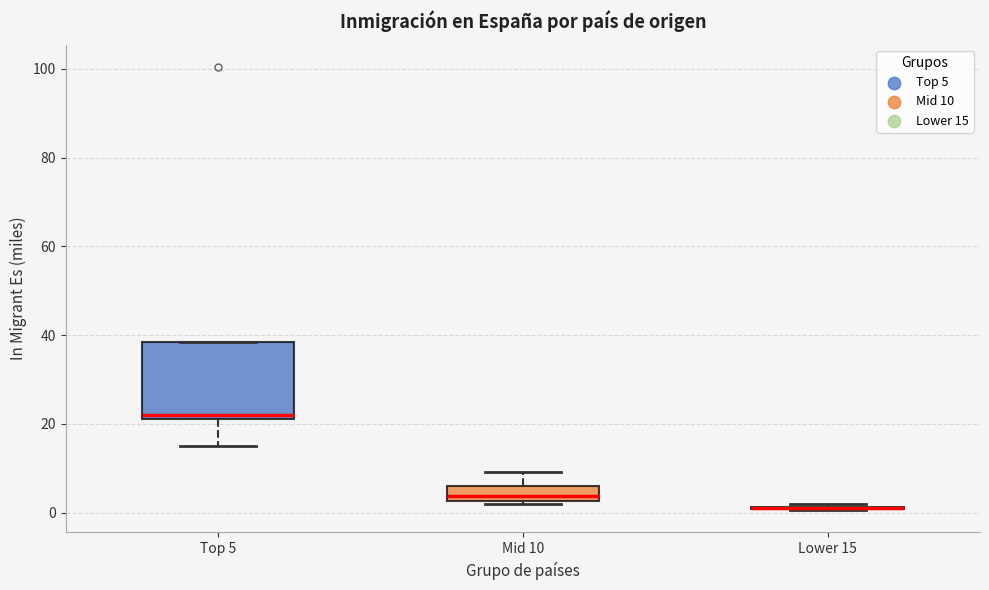

Where is the lower edge of the box for Top 5 on the y-axis? The values are not printed on the chart, so give them approximately, as read against the axis.

22